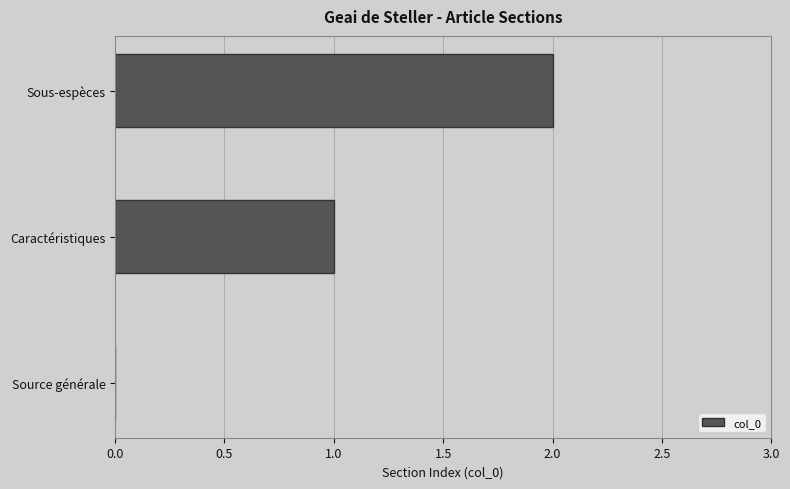

Which has a higher value, Caractéristiques or Source générale?

Caractéristiques